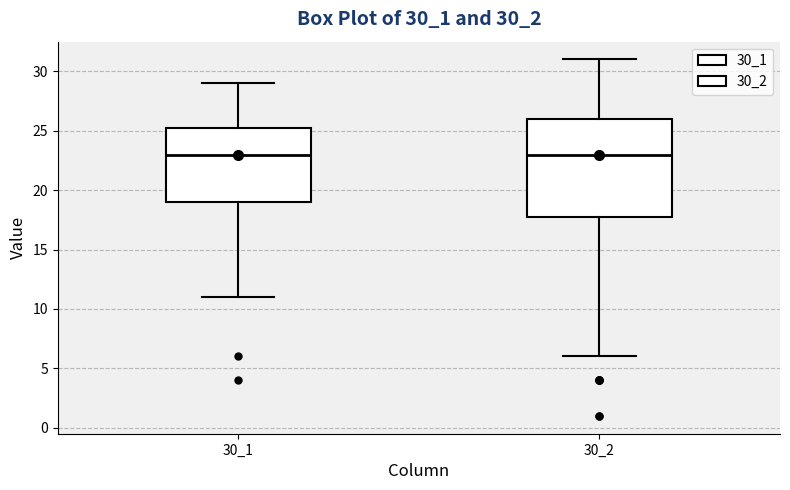

Which box is the tallest, from its lower edge to its upper edge?

30_2